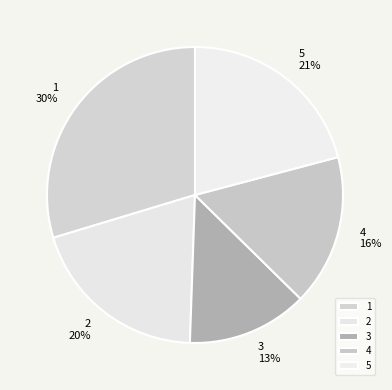

Combined, do 4 and 1 account for over 50%?

No